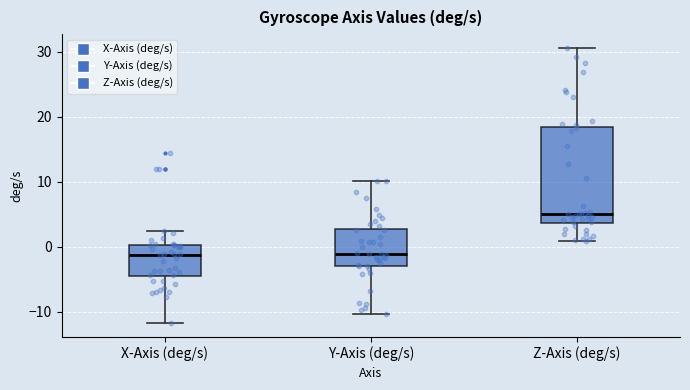

Reading left to right, read every box against the y-axis: the position of its median line, the range the box covers, and the ends of its whiskers. The values are not printed on the chart, so give them approximately, as read against the axis.

X-Axis (deg/s): median -1, box -5 to 0, whiskers -12 to 2
Y-Axis (deg/s): median -1, box -3 to 3, whiskers -10 to 10
Z-Axis (deg/s): median 5, box 4 to 18, whiskers 1 to 31